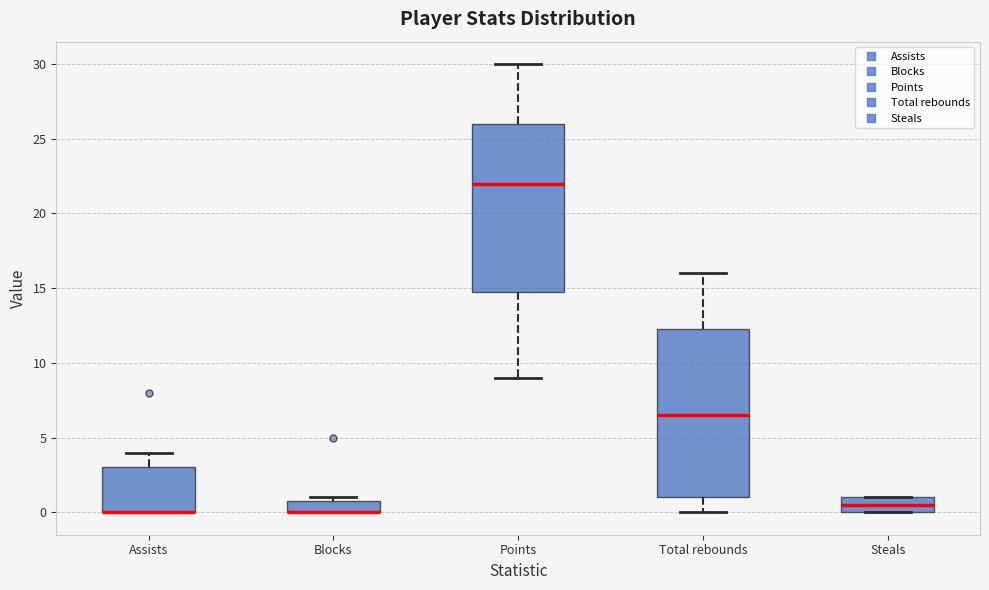

Where is the upper edge of the box for Blocks on the y-axis? The values are not printed on the chart, so give them approximately, as read against the axis.

1.0